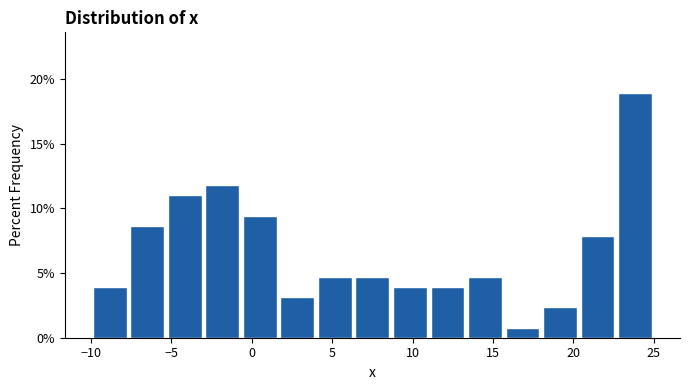

Reading left to right, transcribe this chart: for each bar, give the range it covers on the x-axis and its height. Neither the bar edges nor the heights are printed on the chart, so give them approximately, as read against the axes.

-10.0 to -7.5: 4.0
-7.5 to -5.5: 8.5
-5.5 to -3.0: 11.0
-3.0 to -0.5: 12.0
-0.5 to 1.5: 9.5
1.5 to 4.0: 3.0
4.0 to 6.5: 4.5
6.5 to 8.5: 4.5
8.5 to 11.0: 4.0
11.0 to 13.5: 4.0
13.5 to 15.5: 4.5
15.5 to 18.0: 1.0
18.0 to 20.5: 2.5
20.5 to 22.5: 8.0
22.5 to 25.0: 19.0